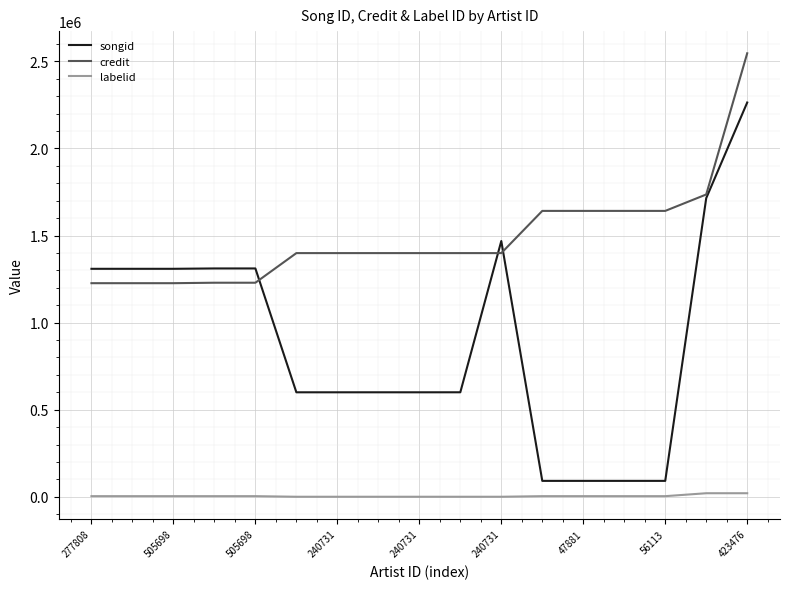

Which series has the largest total across all categories?

credit